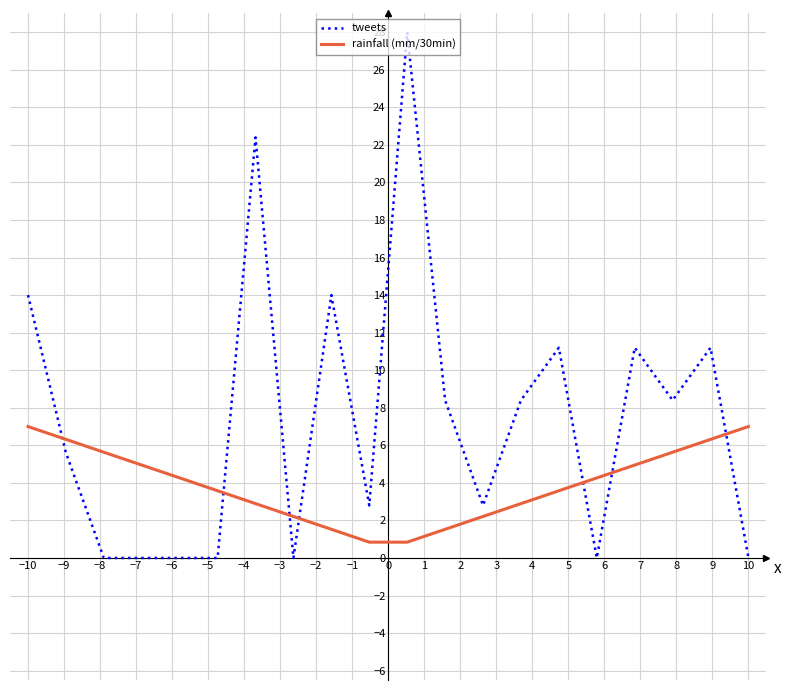

Does the chart have visible grid lines?

Yes